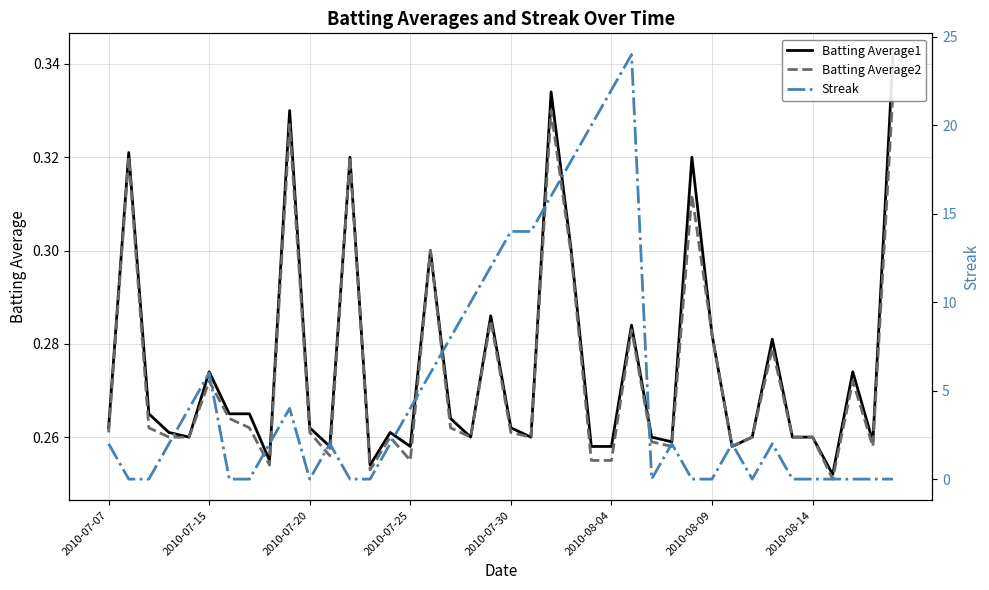

What is the label of the 40th point from the right?

2010-07-07